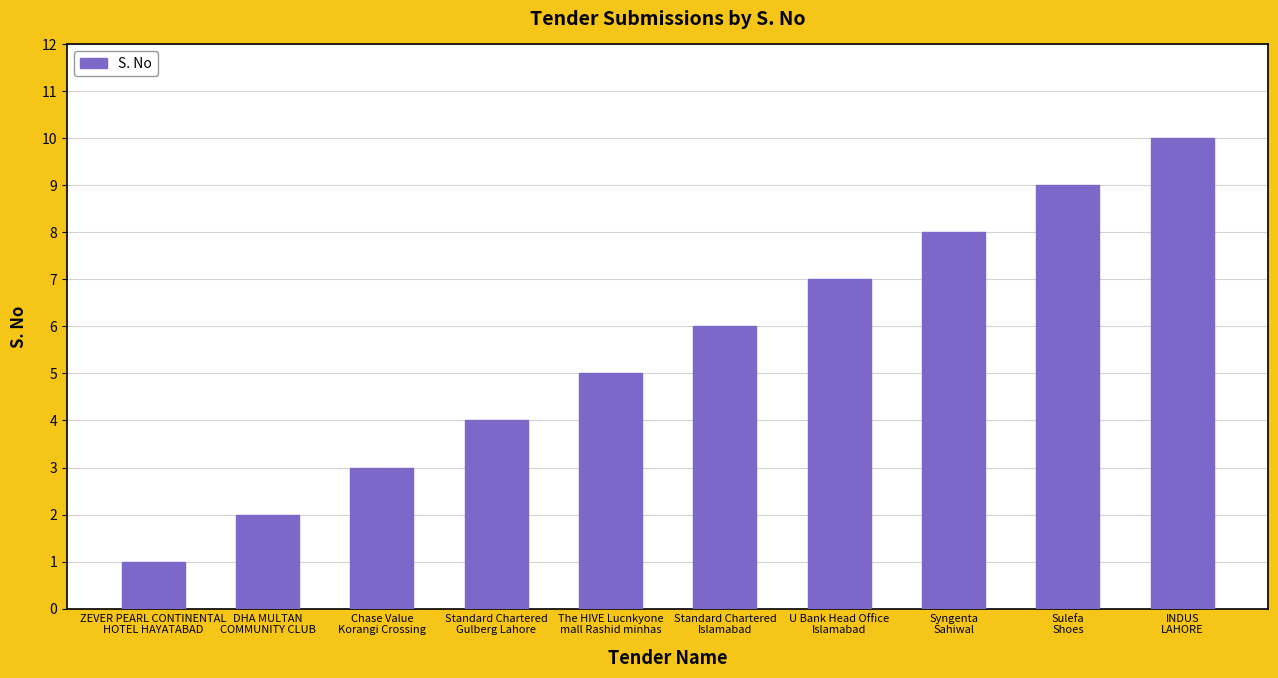

At which category does the chart reach its peak across all series?

INDUS
LAHORE